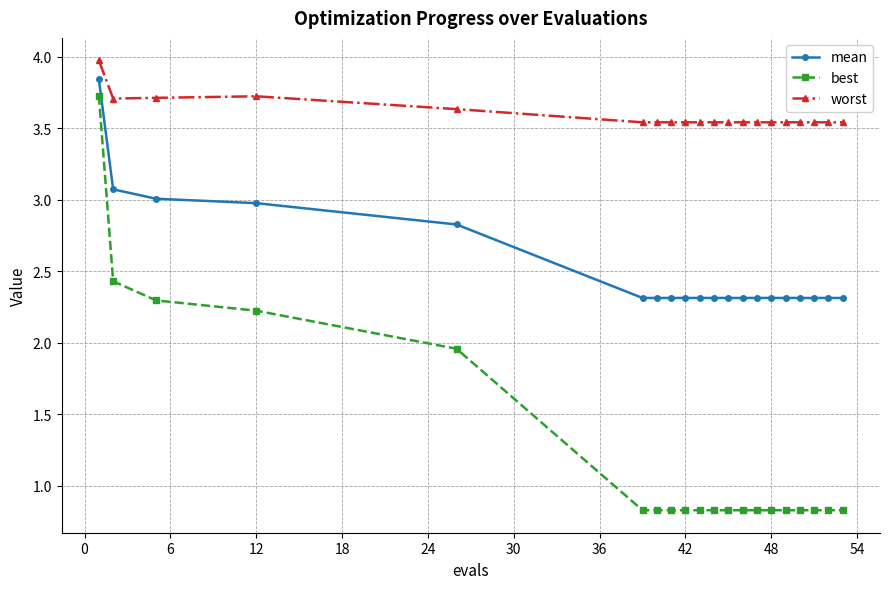

Which series has the largest total across all categories?

worst